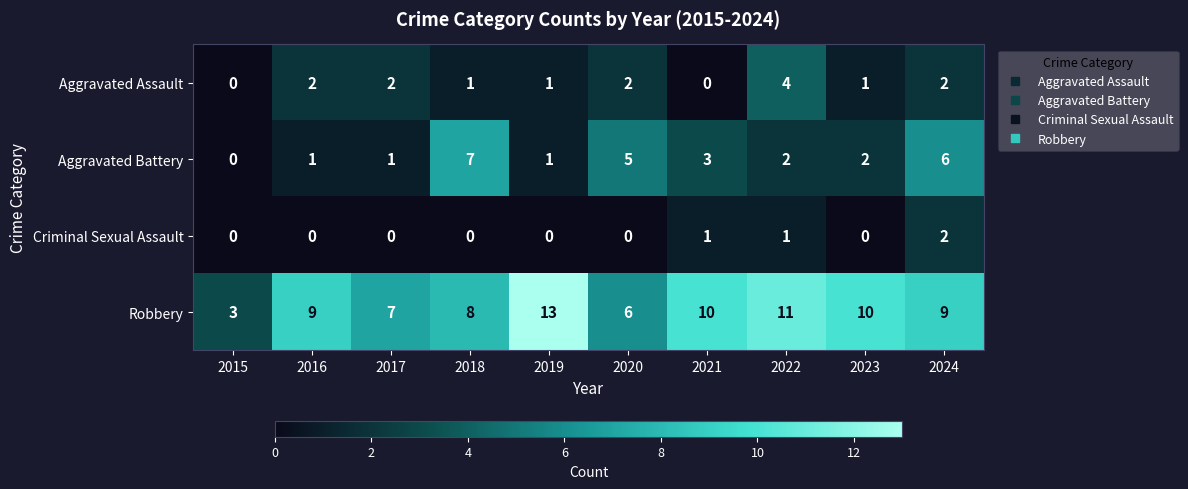

What is the difference between the maximum and second lowest values in the Aggravated Battery series?

6